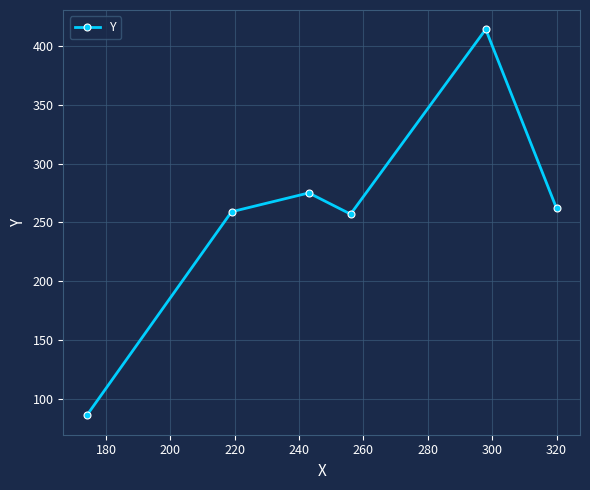

How many points are lower than both their immediate neighbors (excluding endpoints)?

1